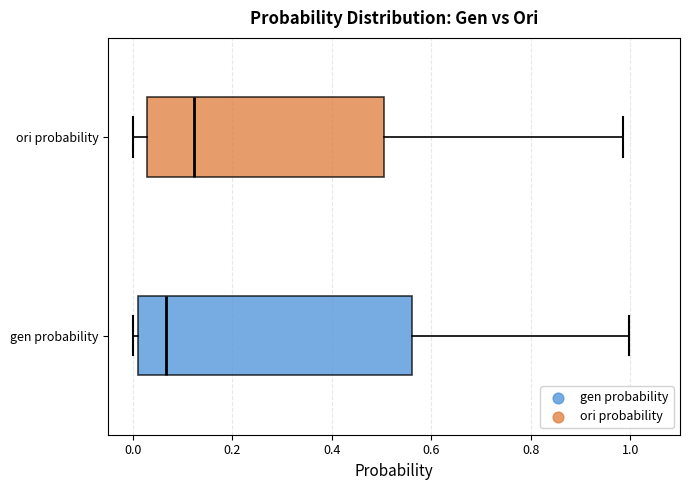

Which box is the widest, from its left edge to its right edge?

gen probability